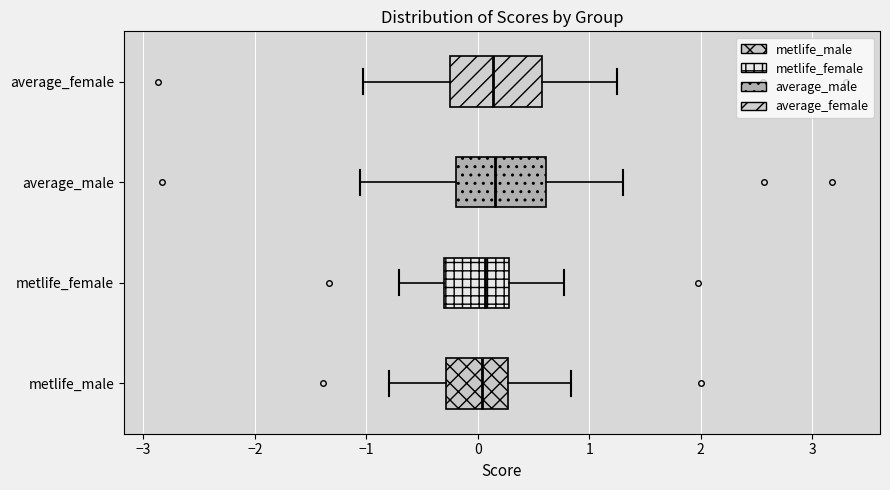

Reading bottom to top, transcribe this box plot: for each box, give where its median line is, the range the box spans, and where its two whiskers end, as read against the x-axis. The values are not printed on the chart, so give them approximately, as read against the axis.

metlife_male: median 0.0, box -0.3 to 0.3, whiskers -0.8 to 0.8
metlife_female: median 0.1, box -0.3 to 0.3, whiskers -0.7 to 0.8
average_male: median 0.2, box -0.2 to 0.6, whiskers -1.1 to 1.3
average_female: median 0.1, box -0.2 to 0.6, whiskers -1.0 to 1.3